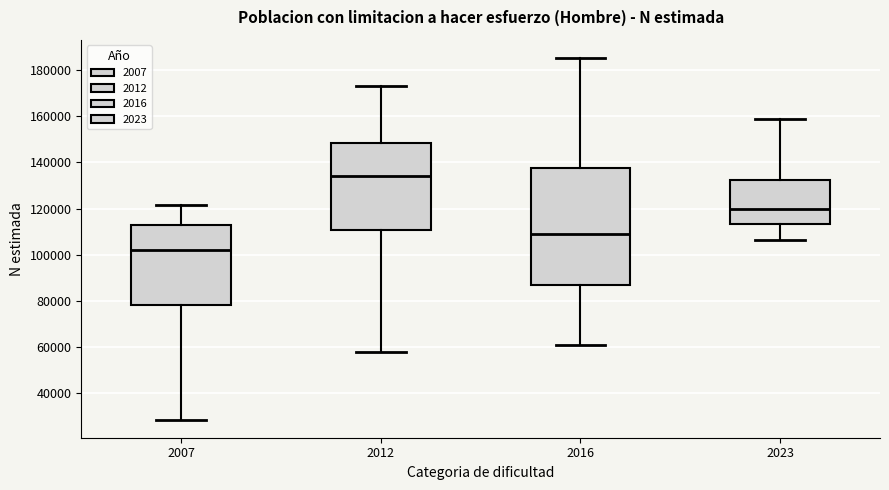

Which box has the lowest median line?

2007